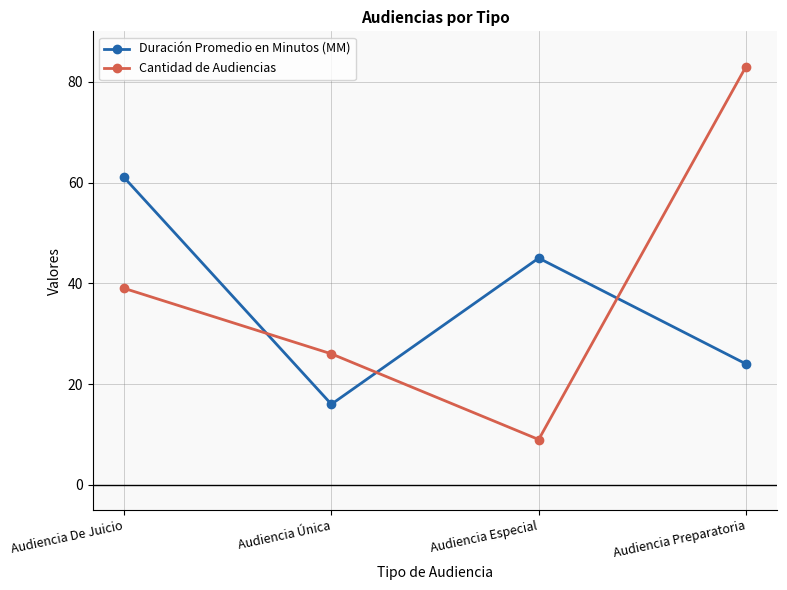

Is the value of Cantidad de Audiencias at Audiencia Preparatoria greater than the value of Duración Promedio en Minutos (MM) at Audiencia Especial?

Yes